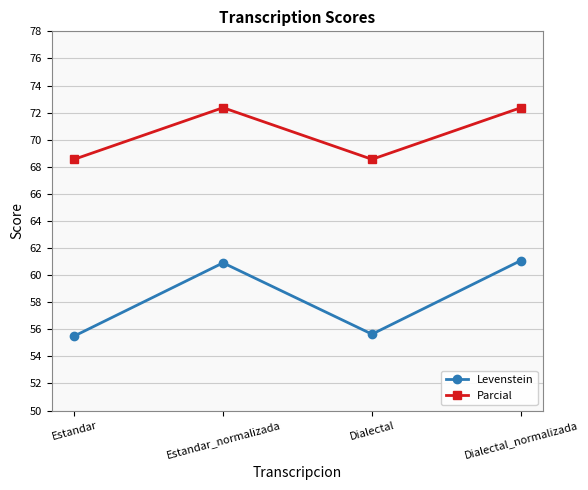

Which series has the widest spread of values?

Levenstein